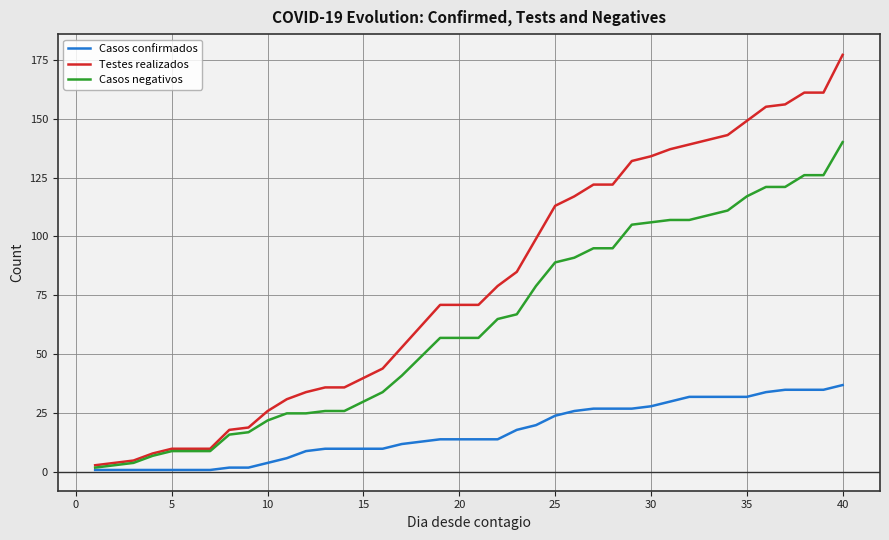

Which series has the largest total across all categories?

Testes realizados